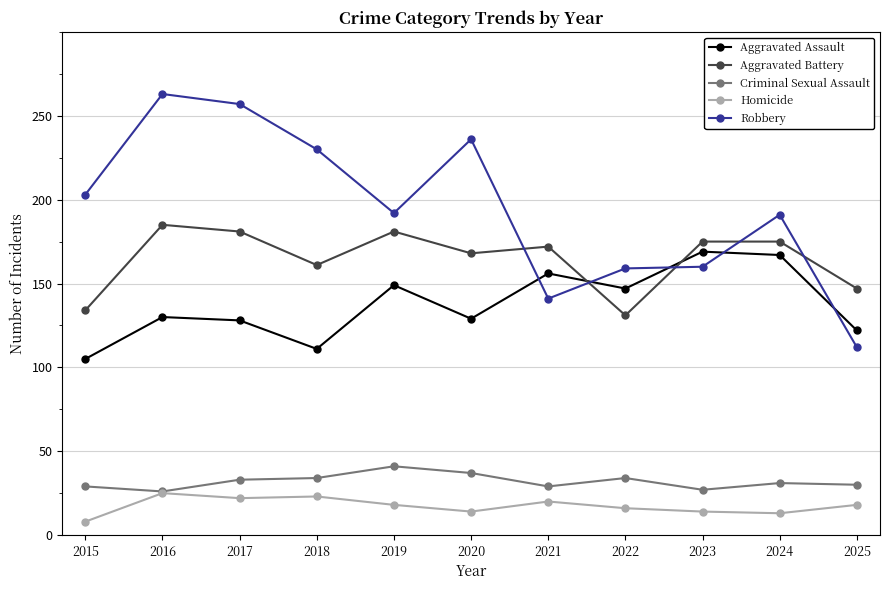

How many data points does each series have?

11